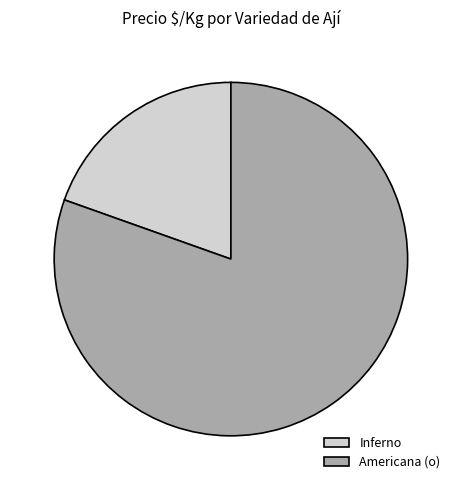

Is there a majority slice in this chart?

Yes